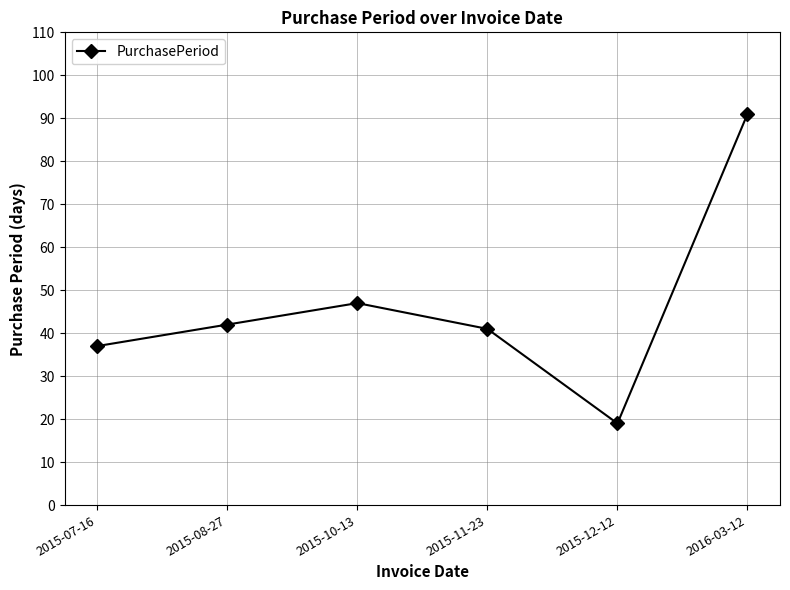

List the labels in order of value, smallest first.

2015-12-12, 2015-07-16, 2015-11-23, 2015-08-27, 2015-10-13, 2016-03-12